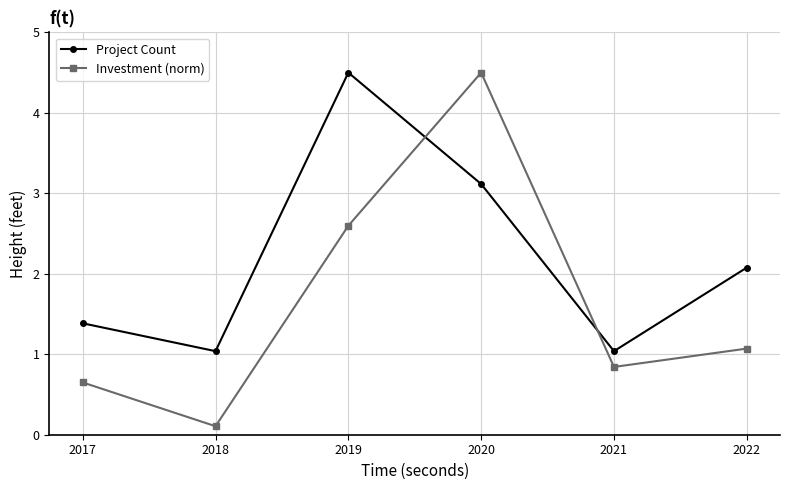

True or false: Investment (norm) and Project Count intersect in this chart.

True